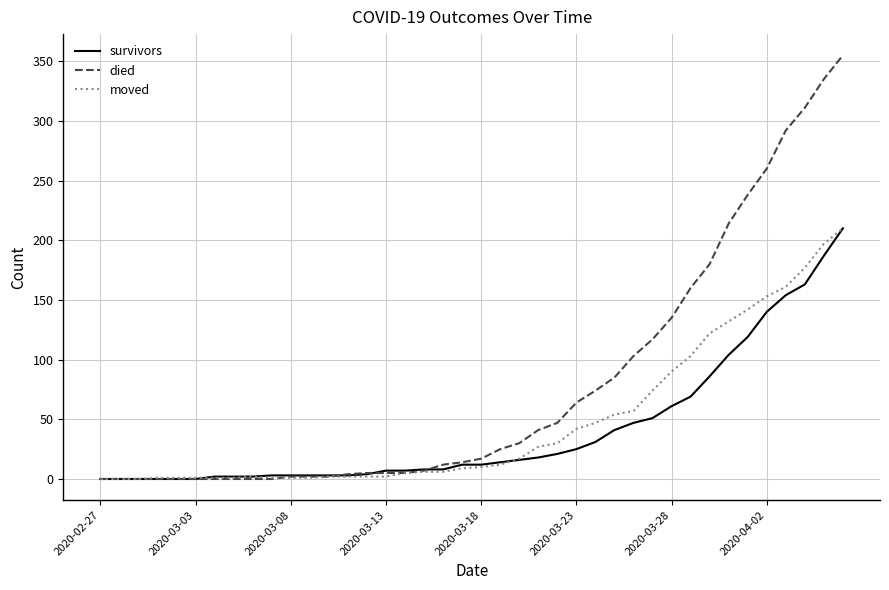

Which series has the widest spread of values?

died